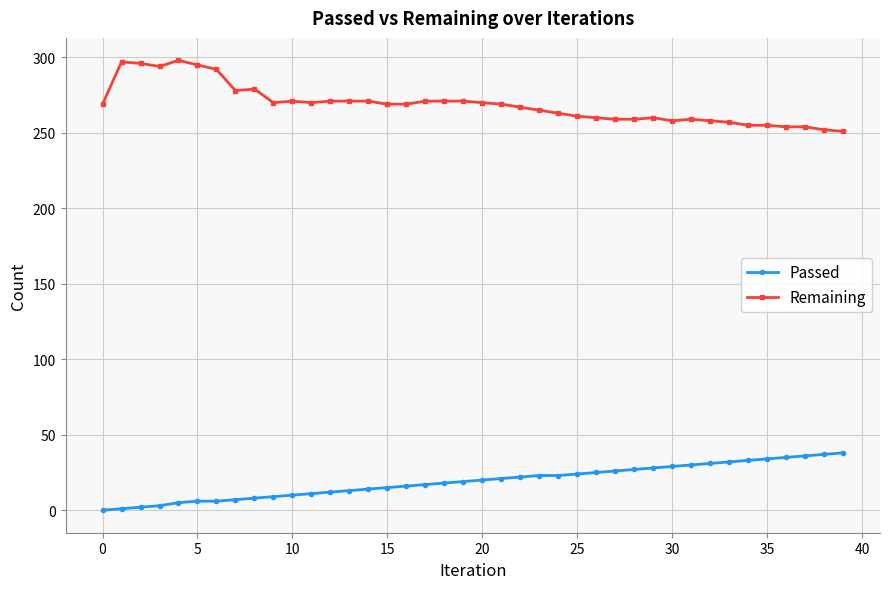

Which series has the largest total across all categories?

Remaining